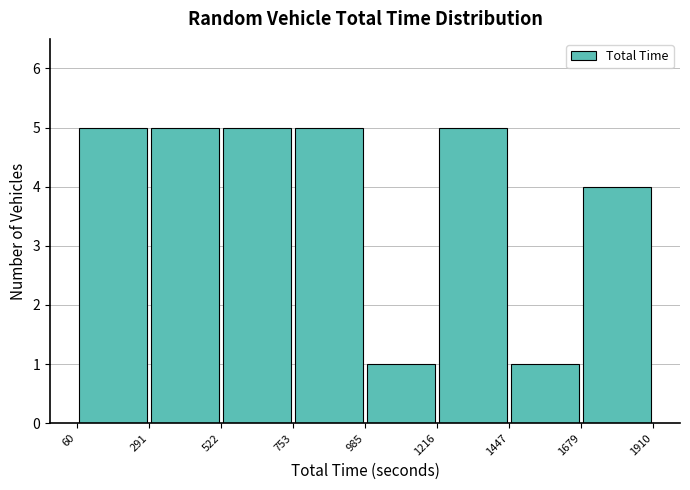

Reading left to right, transcribe this chart: for each bar, give the range it covers on the x-axis and its height. The values are not printed on the chart, so give them approximately, as read against the axis.

60 to 291: 5
291 to 522: 5
522 to 753: 5
753 to 985: 5
985 to 1216: 1
1216 to 1447: 5
1447 to 1679: 1
1679 to 1910: 4